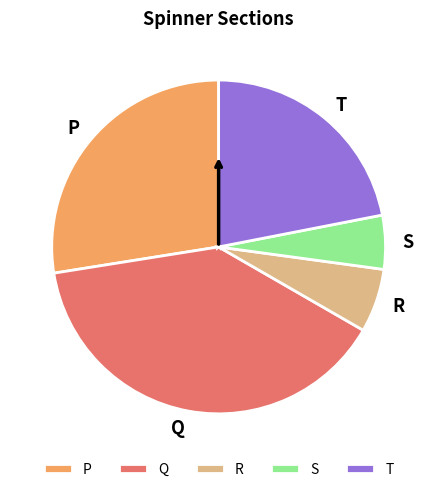

Which has a higher value, R or Q?

Q